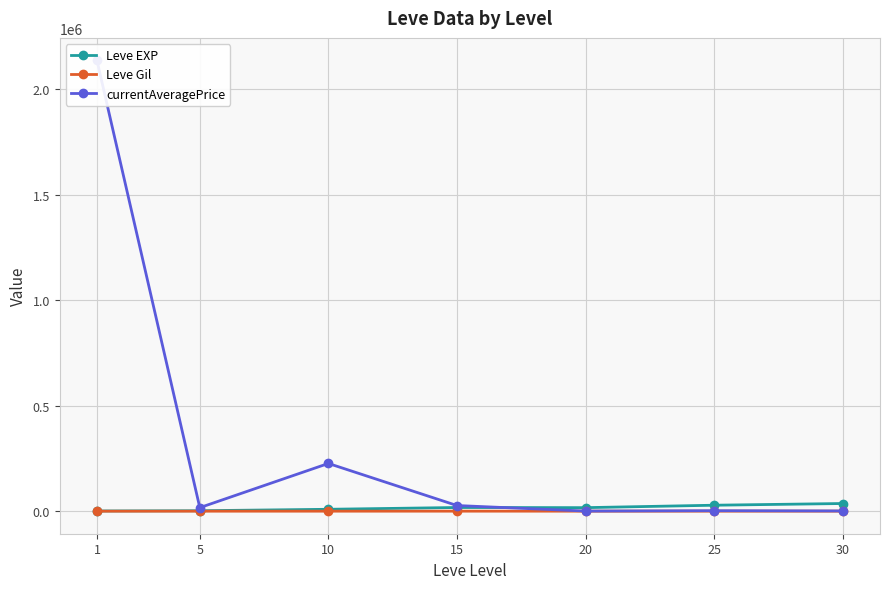

Which series changed the most between 25 and 30?

Leve EXP